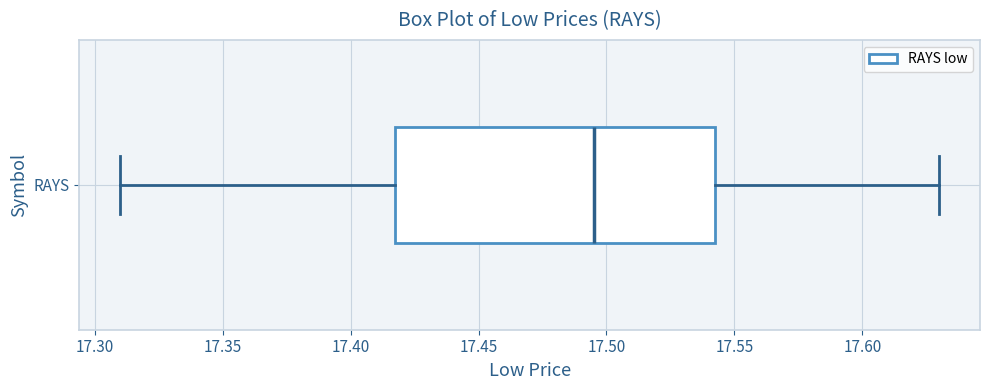

Read this box plot against the x-axis: the position of the median line, the range covered by the box, and the ends of both whiskers. The values are not printed on the chart, so give them approximately, as read against the axis.

median 17.495, box 17.420 to 17.545, whiskers 17.310 to 17.630